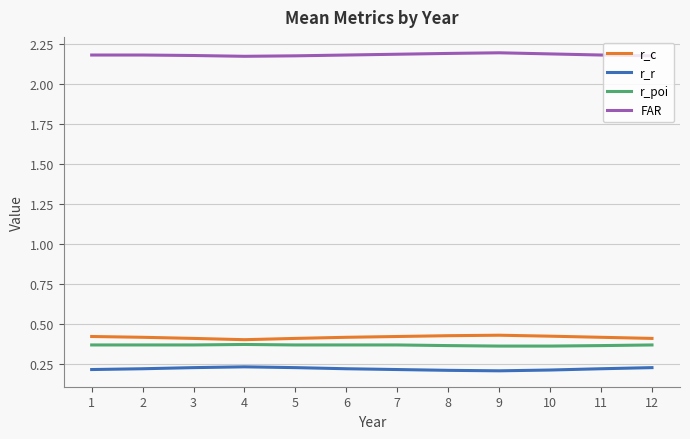

Is this an area chart (filled region under the line)?

No